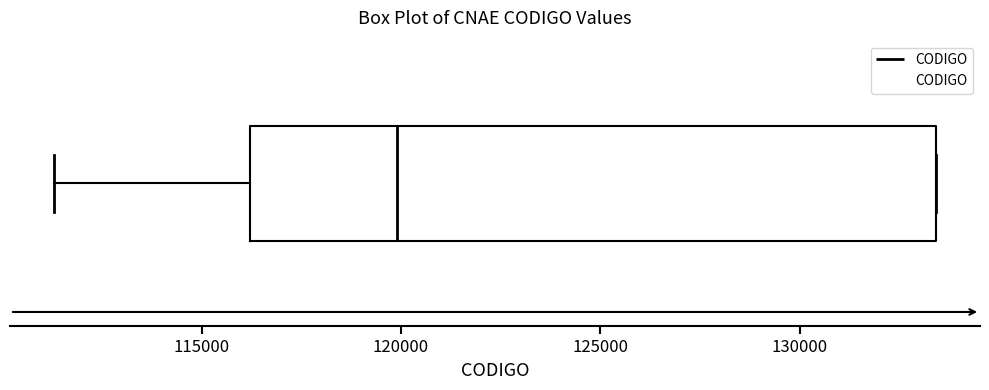

Read this box plot against the x-axis: the position of the median line, the range covered by the box, and the ends of both whiskers. The values are not printed on the chart, so give them approximately, as read against the axis.

median 120000, box 116000 to 133500, whiskers 111500 to 133500